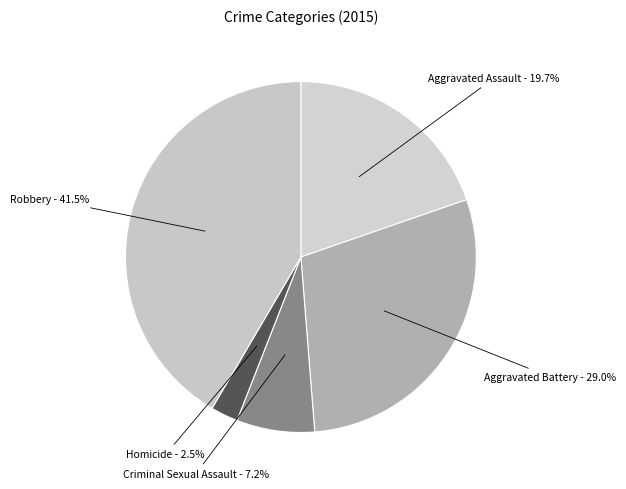

Rank the categories by value from highest to lowest.

Robbery, Aggravated Battery, Aggravated Assault, Criminal Sexual Assault, Homicide